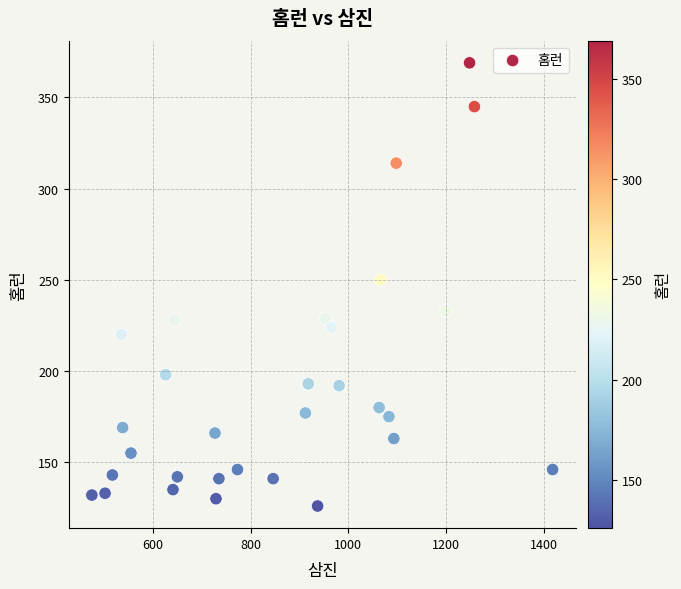

What Y value in the scatter plot is closest to 247?

250